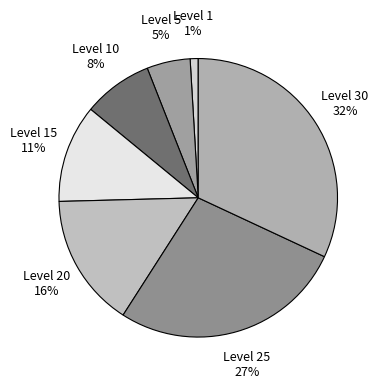

Rank the categories by value from highest to lowest.

Level 30, Level 25, Level 20, Level 15, Level 10, Level 5, Level 1